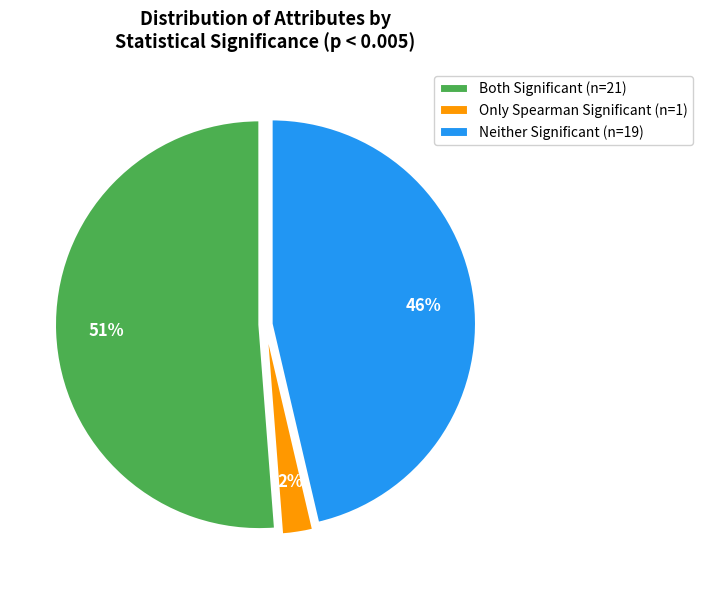

Rank the categories by value from highest to lowest.

Both Significant (n=21), Neither Significant (n=19), Only Spearman Significant (n=1)